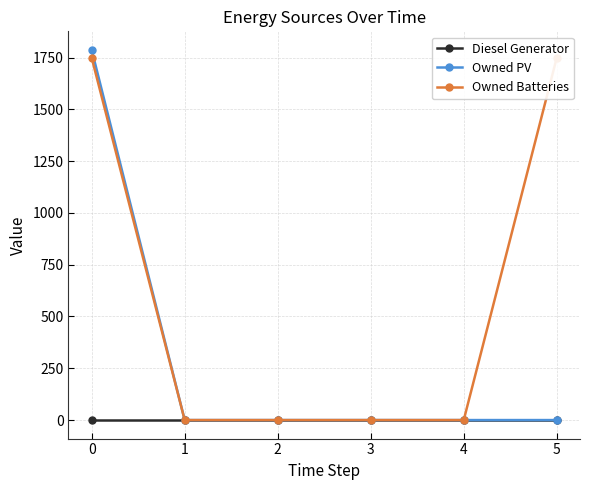

Rank the series at 5 from highest to lowest value.

Owned Batteries, Diesel Generator, Owned PV